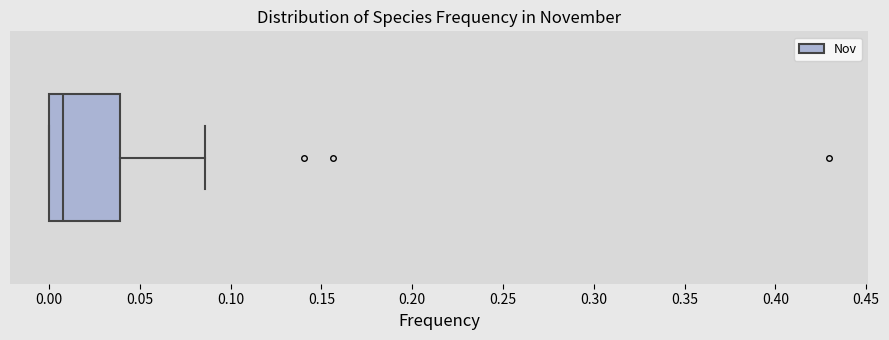

Transcribe this box plot: give where the median line is, the range the box spans, and where the two whiskers end, as read against the x-axis. The values are not printed on the chart, so give them approximately, as read against the axis.

median 0.010, box 0.000 to 0.040, whiskers 0.000 to 0.085